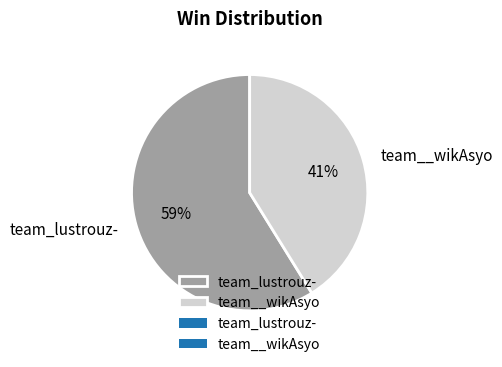

To the nearest percent, what is the difference between the team_lustrouz- and team__wikAsyo slice percentages?

18%